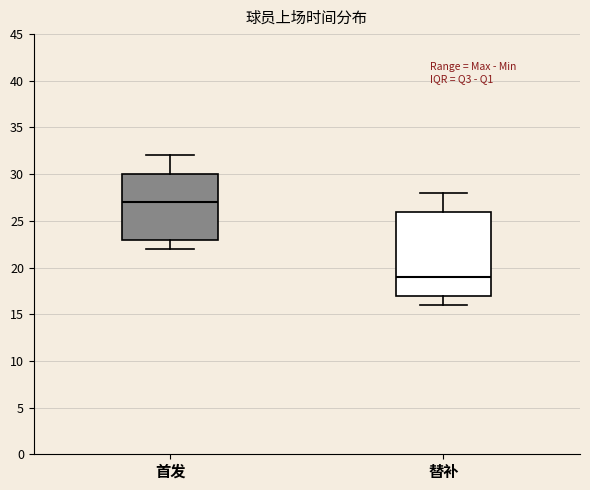

Comparing the boxes themselves (not the whiskers), which one is the tallest?

替补